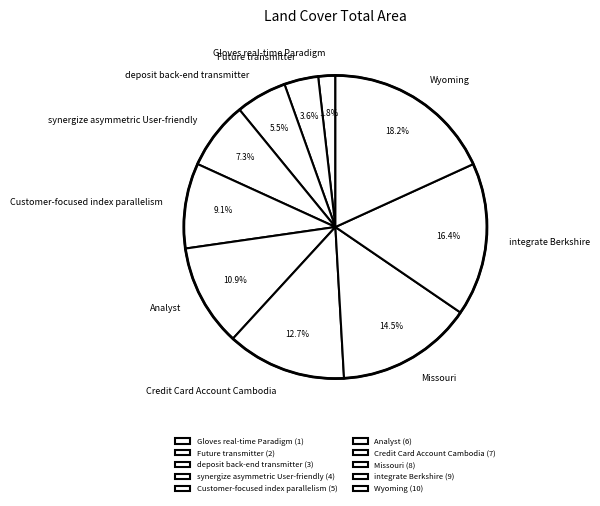

What portion of the pie excludes integrate Berkshire?

83.6%